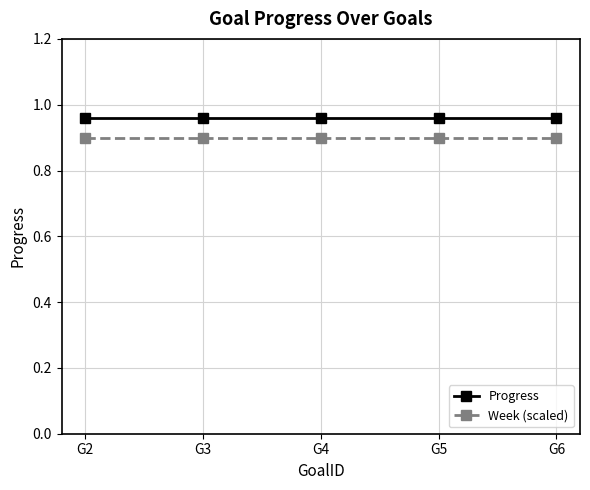

Is it true that Week (scaled) equals 0.9 at G5?

True